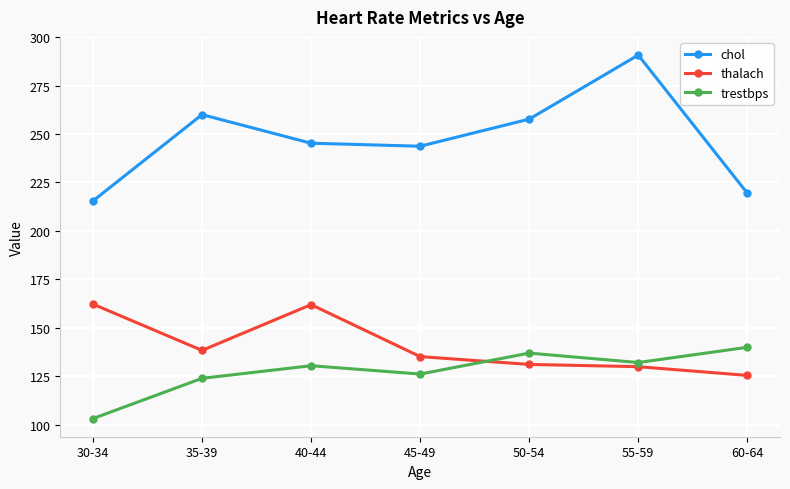

Where is the first local maximum for trestbps?

40-44